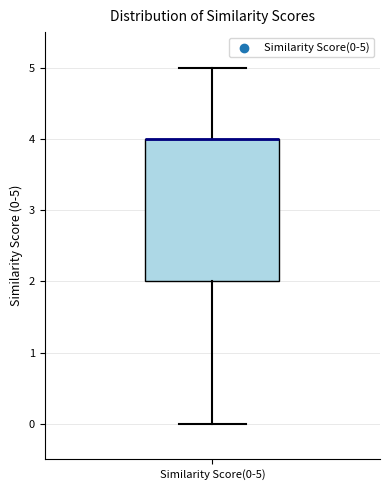

Transcribe this box plot: give where the median line is, the range the box spans, and where the two whiskers end, as read against the y-axis. The values are not printed on the chart, so give them approximately, as read against the axis.

median 4 (drawn on the box's upper edge), box 2 to 4, whiskers 0 to 5